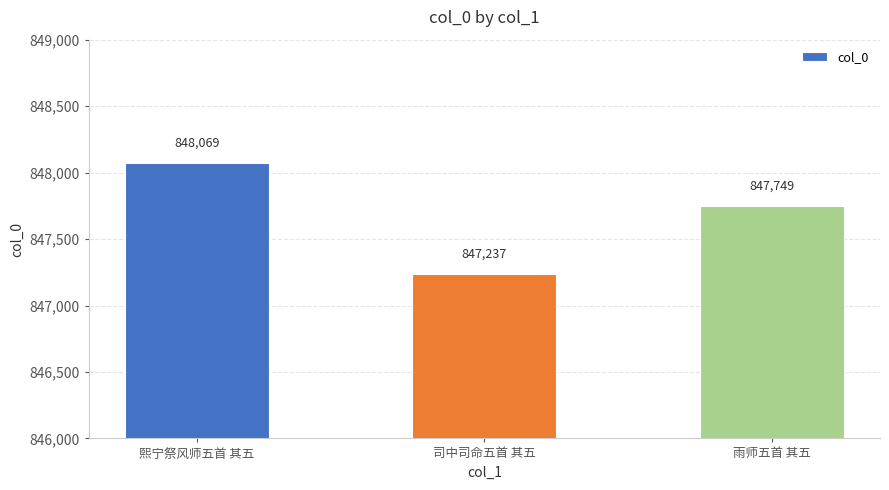

What is the change in value from 熙宁祭风师五首 其五 to 雨师五首 其五?

-320